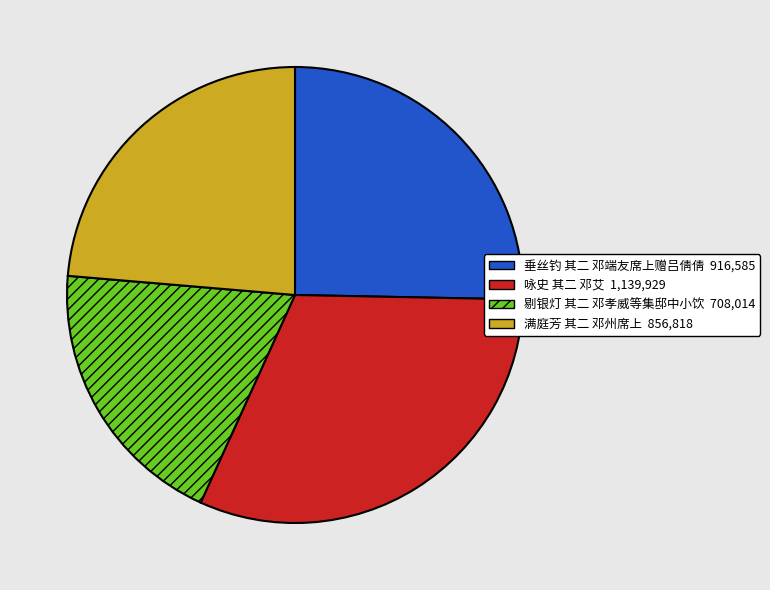

How many slices are in this pie chart?

4